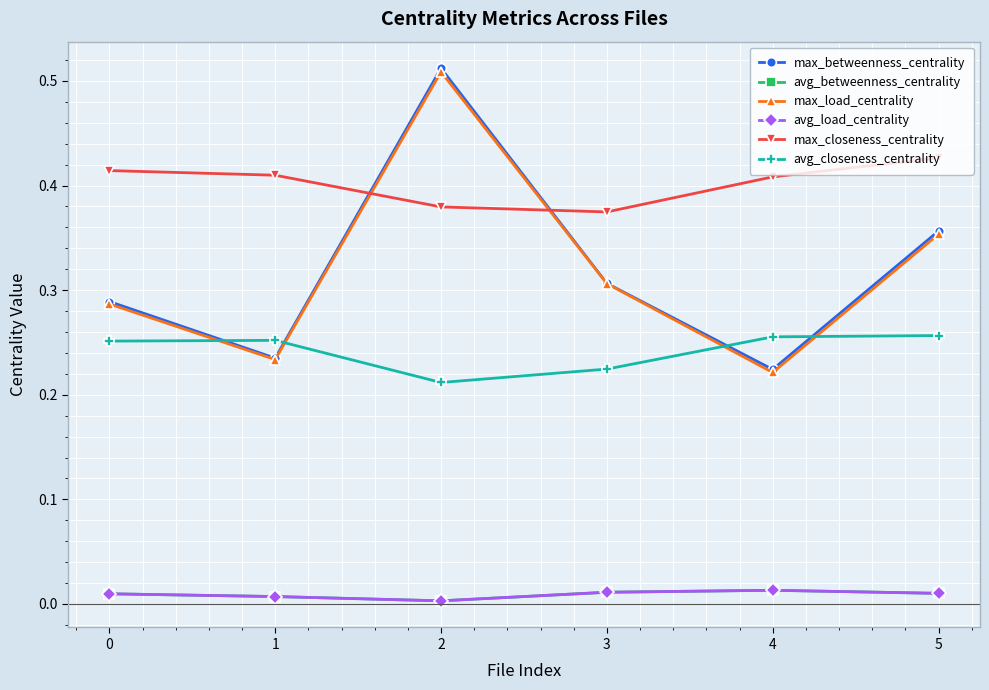

Is the value of avg_closeness_centrality at 2 greater than the value of max_closeness_centrality at 2?

No